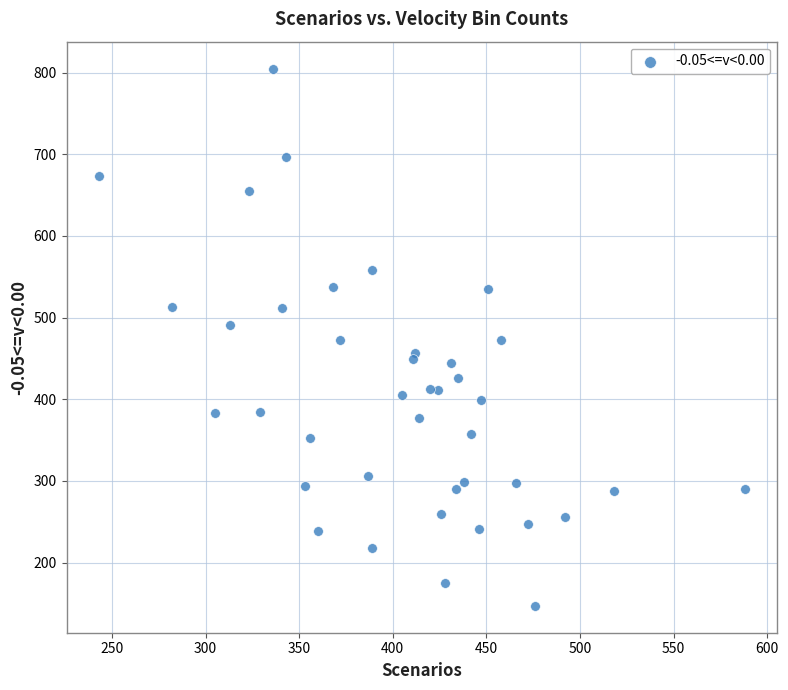

What is the range of X values (max minus min)?

345